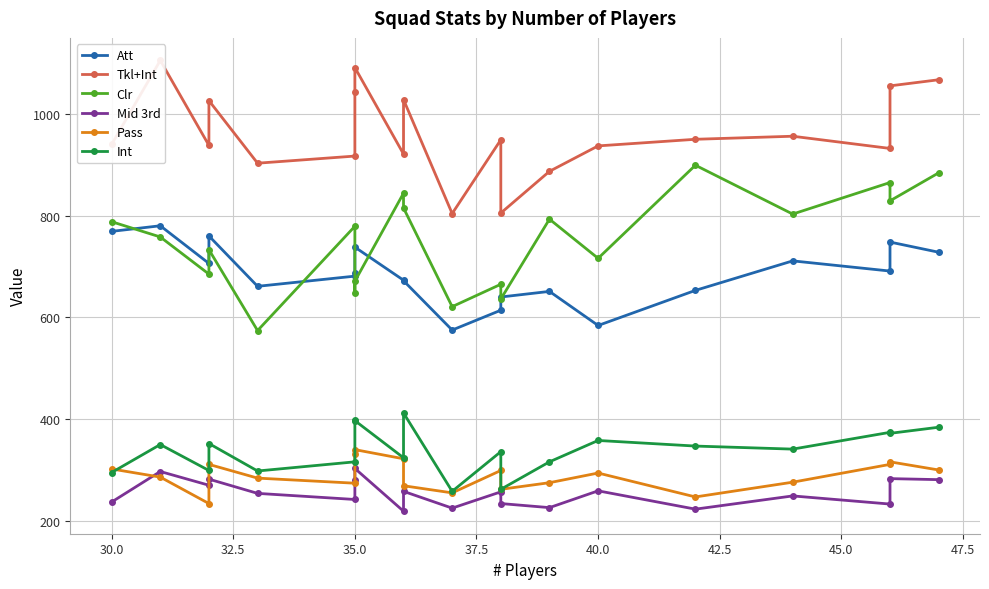

What is the sum of all Mid 3rd values?

5113